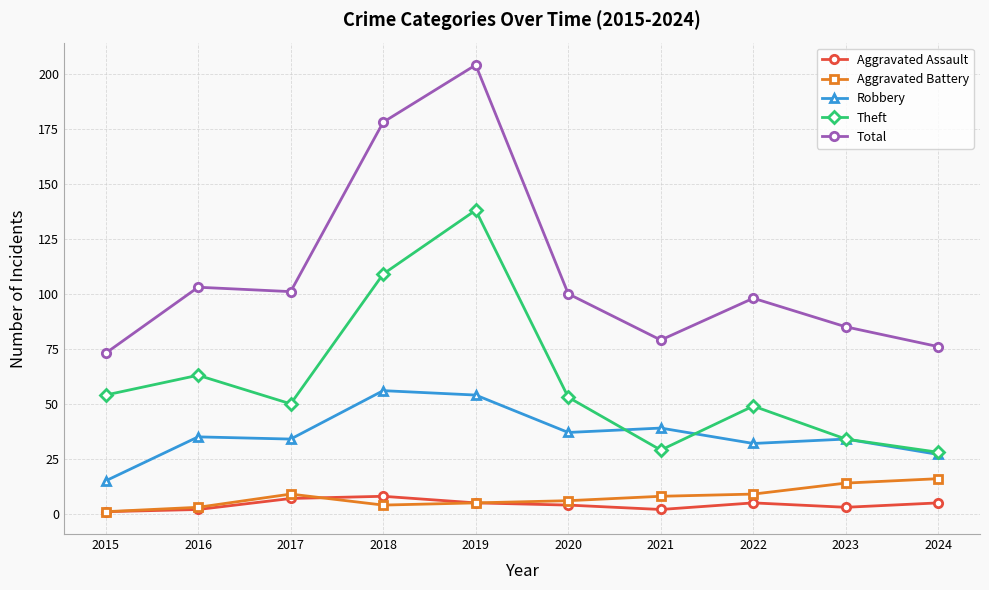

Which series has the largest total across all categories?

Total